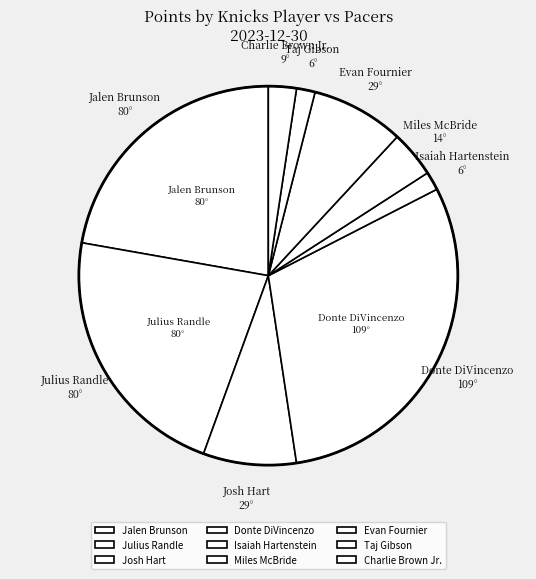

True or false: Josh Hart accounts for 8% of the total.

True